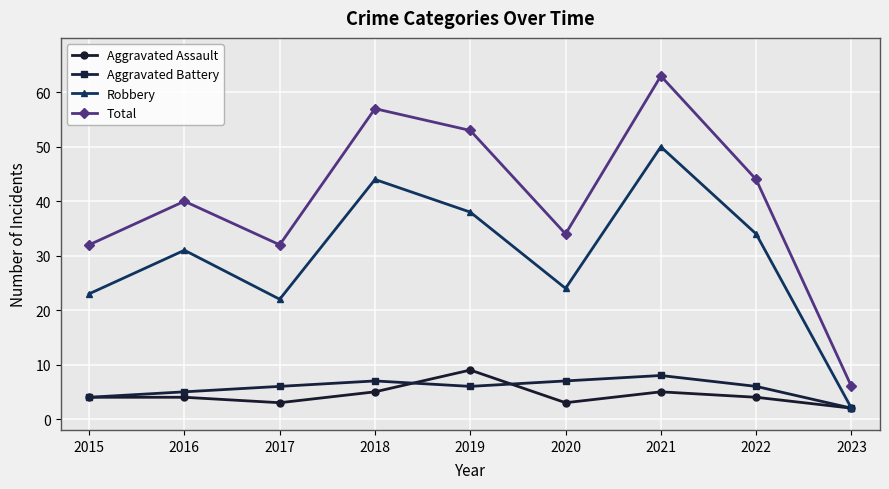

Does the chart have visible grid lines?

Yes